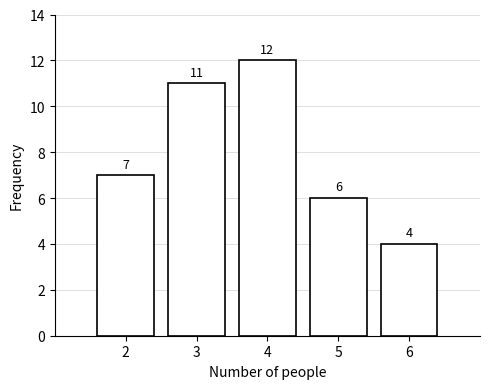

Reading left to right, what are all the values shown in this chart?

2=7	3=11	4=12	5=6	6=4